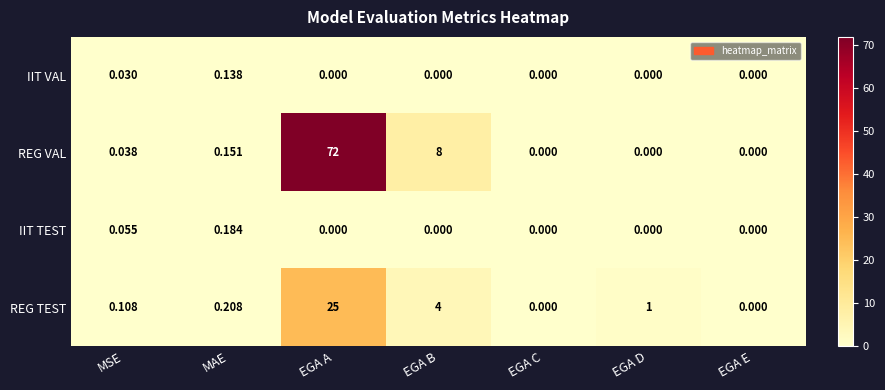

Rank the series by their maximum value, from highest to lowest.

REG VAL, REG TEST, IIT TEST, IIT VAL